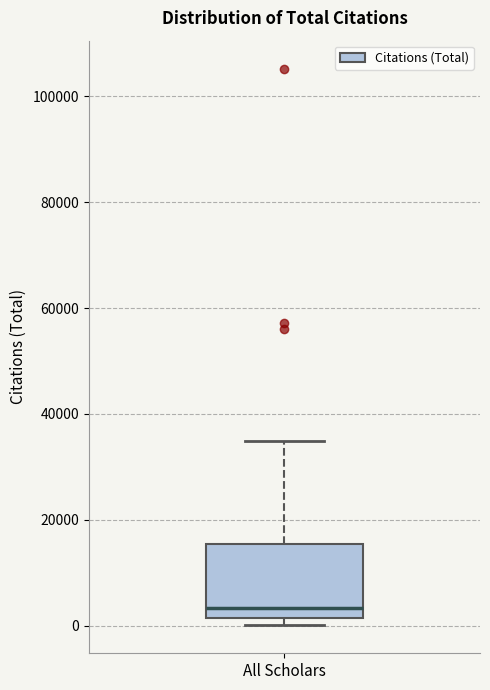

Read this box plot against the y-axis: the position of the median line, the range covered by the box, and the ends of both whiskers. The values are not printed on the chart, so give them approximately, as read against the axis.

median 4000, box 2000 to 16000, whiskers 0 to 34000